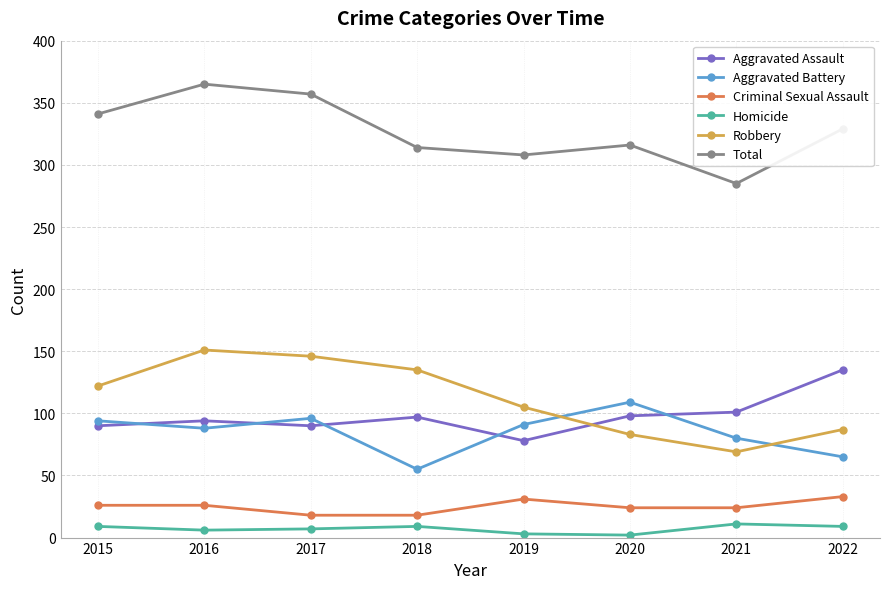

At which category does Robbery reach its first local peak?

2016